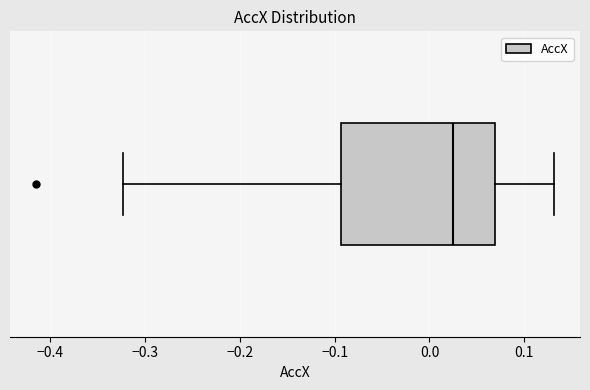

Transcribe this box plot: give where the median line is, the range the box spans, and where the two whiskers end, as read against the x-axis. The values are not printed on the chart, so give them approximately, as read against the axis.

median 0.02, box -0.09 to 0.07, whiskers -0.32 to 0.13